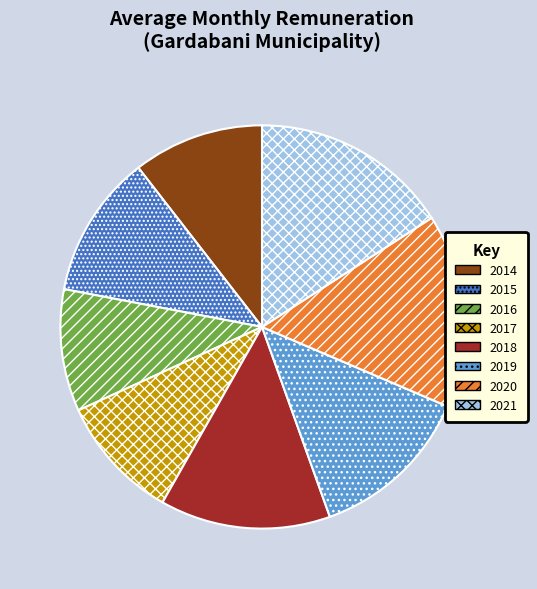

Approximately how many times larger is the value at 2016 compared to 2014?

0.9